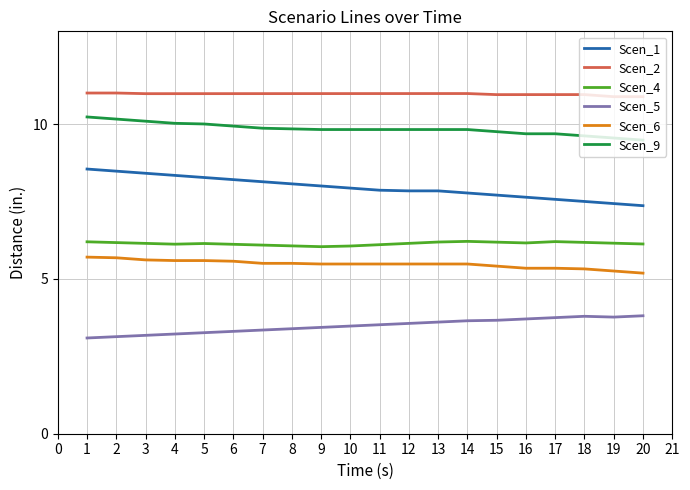

Is it true that Scen_5 equals 3.3 at 5?

True